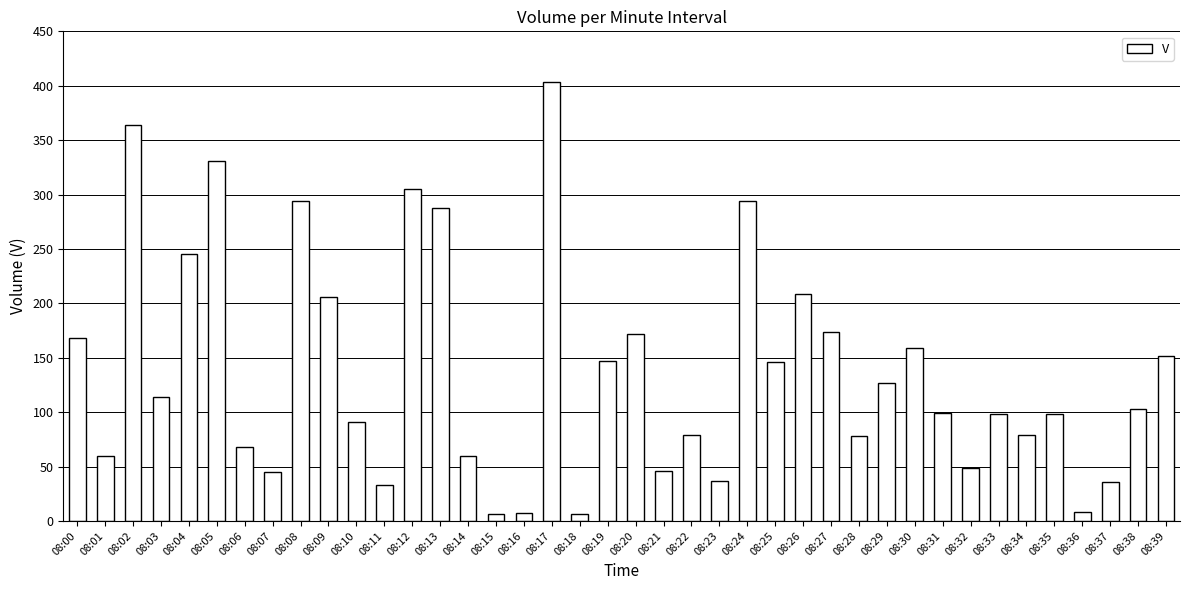

Which category has the highest value across all series?

08:17